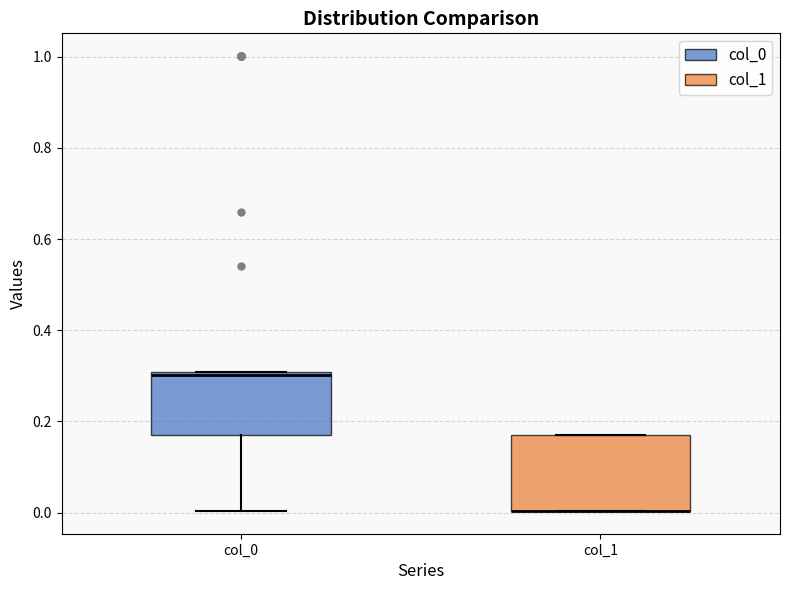

Where is the upper edge of the box for col_1 on the y-axis? The values are not printed on the chart, so give them approximately, as read against the axis.

0.16